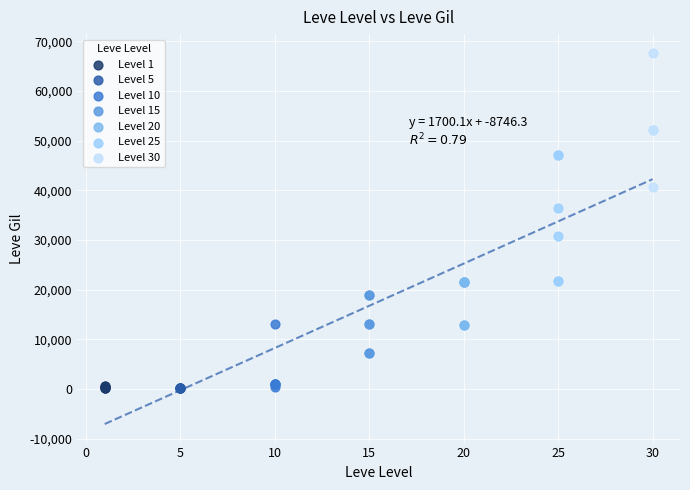

Which series reaches the maximum Y coordinate?

Level 30